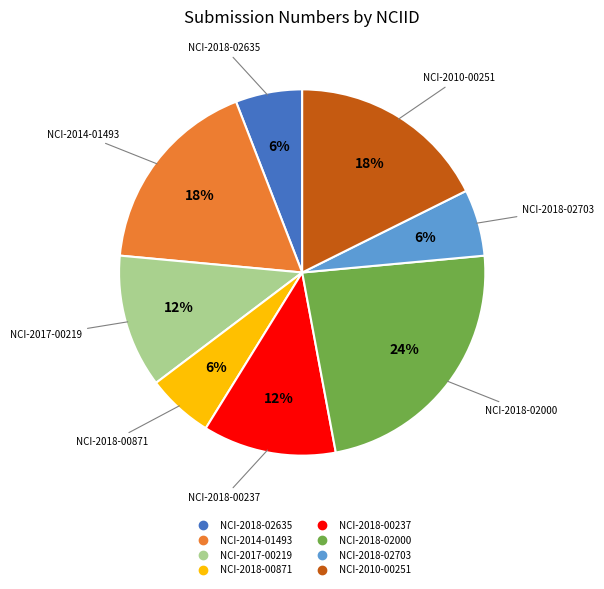

How many segments does this pie chart have?

8